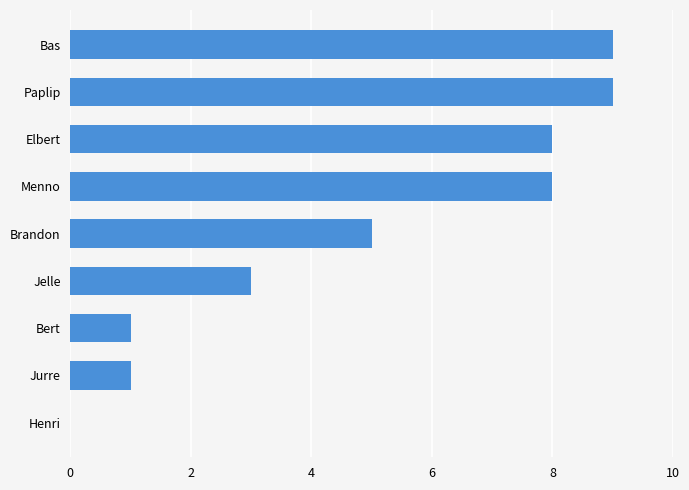

True or false: the data shows 1 at Jelle.

False